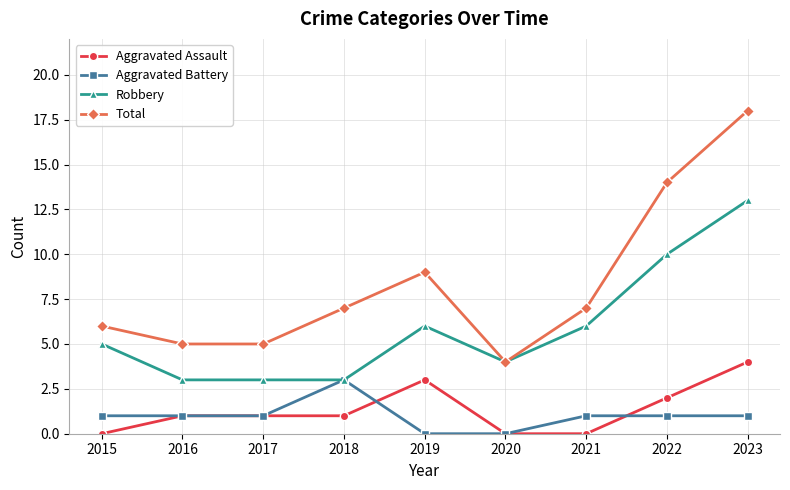

True or false: Aggravated Assault and Robbery intersect in this chart.

False